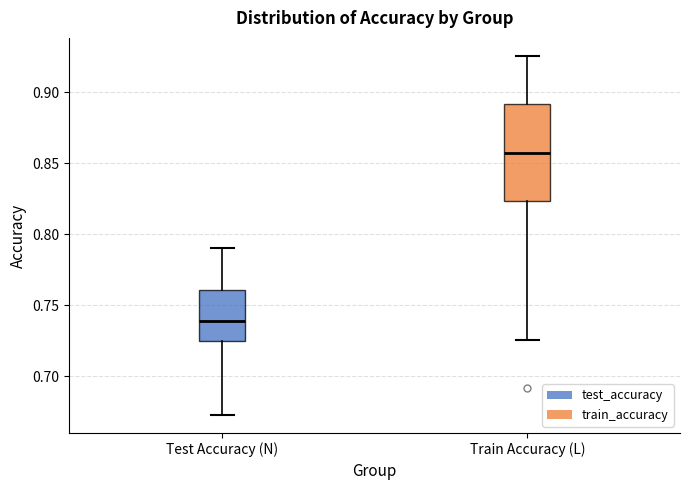

Reading left to right, transcribe this box plot: for each box, give where its median line is, the range the box spans, and where its two whiskers end, as read against the y-axis. The values are not printed on the chart, so give them approximately, as read against the axis.

Test Accuracy (N): median 0.740, box 0.725 to 0.760, whiskers 0.675 to 0.790
Train Accuracy (L): median 0.855, box 0.825 to 0.890, whiskers 0.725 to 0.925